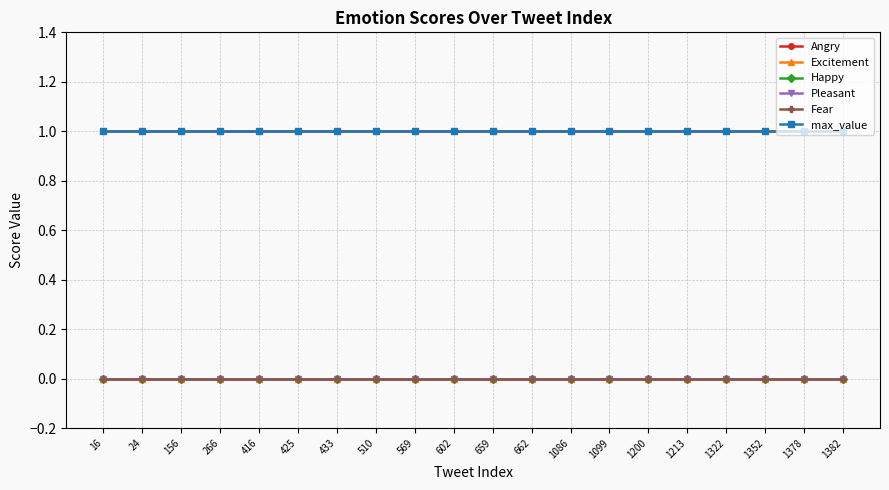

Is it true that Happy equals 0 at 1322?

True